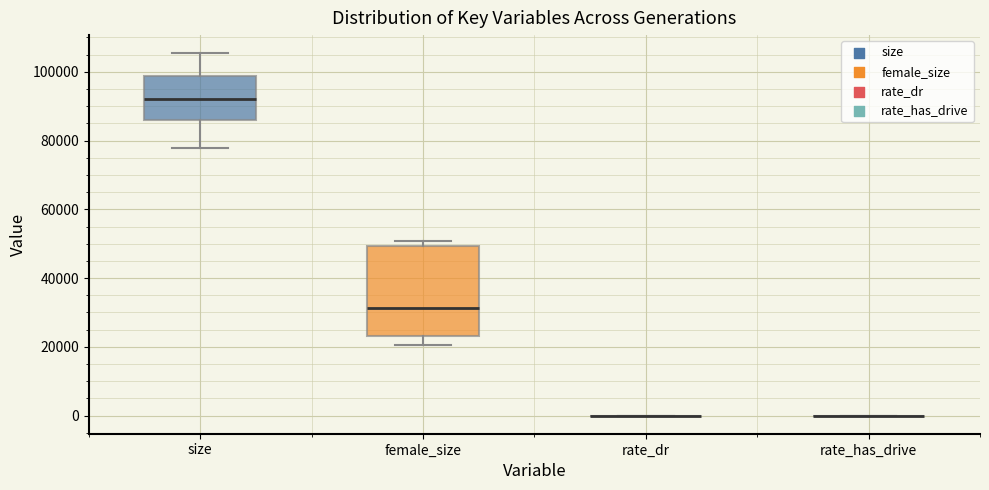

Where is the lower edge of the box for female_size on the y-axis? The values are not printed on the chart, so give them approximately, as read against the axis.

24000